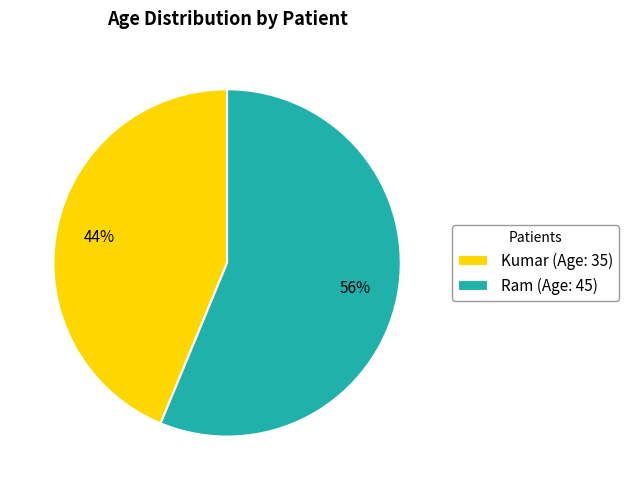

How many segments does this pie chart have?

2